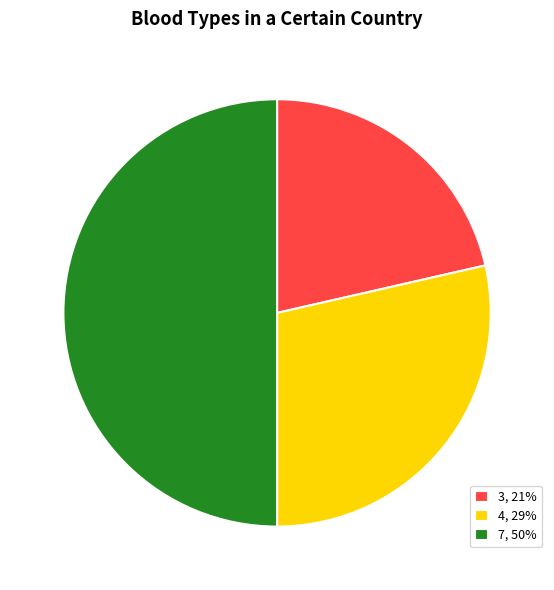

Is 4, 29% the majority of the pie?

No